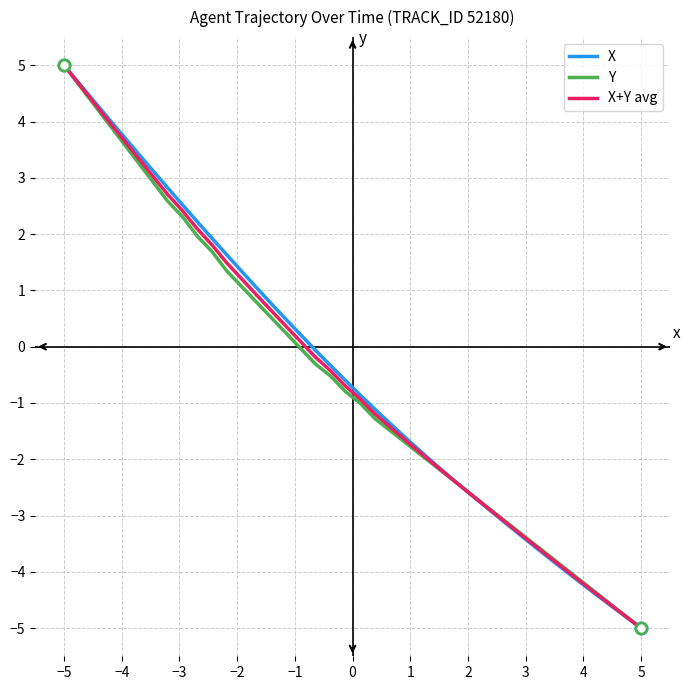

At how many categories does at least one series exceed 2?

10